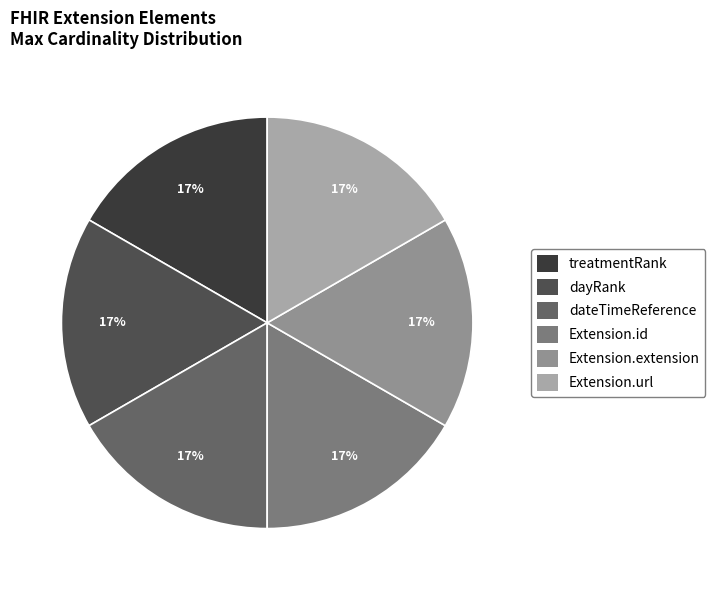

To the nearest percent, what is the average slice percentage?

17%